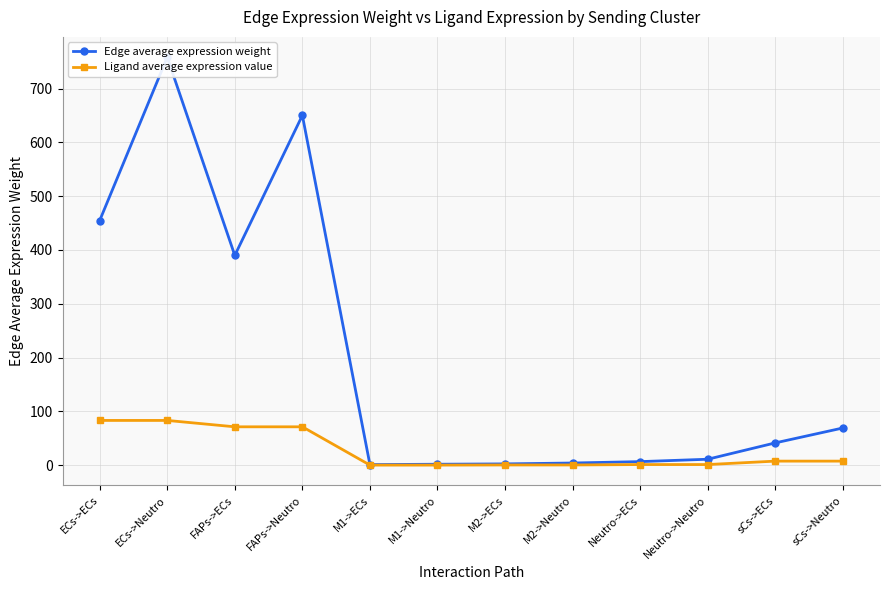

The value of Edge average expression weight at M2->Neutro is 6.1. True or false?

False